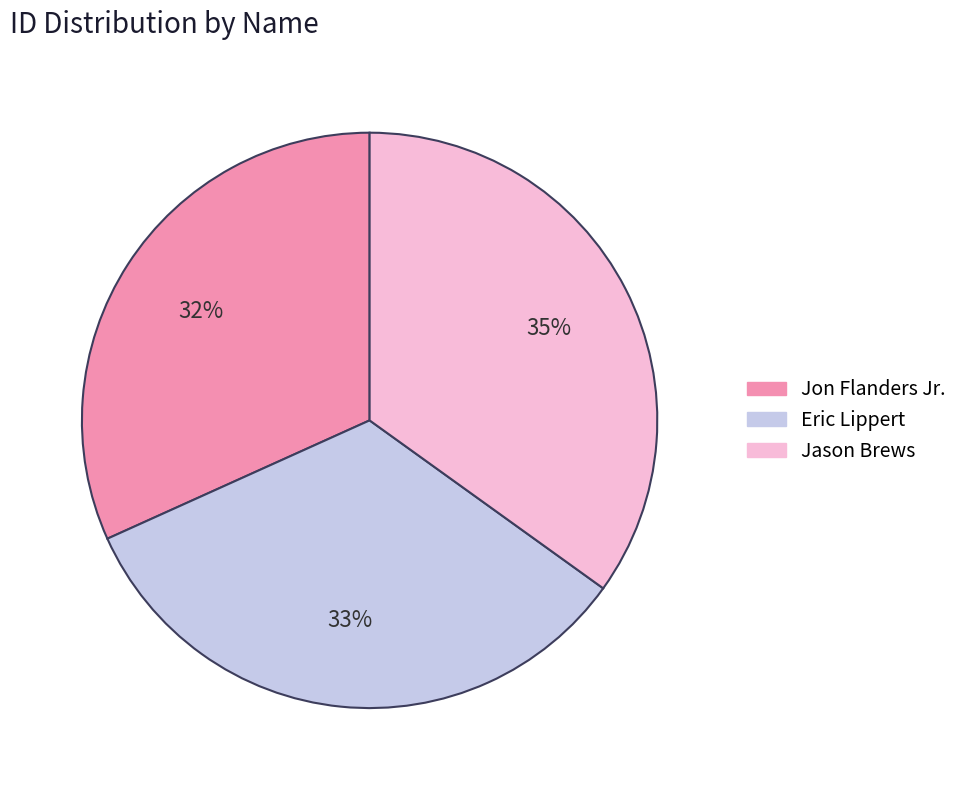

To the nearest percent, what is the average slice percentage?

33%